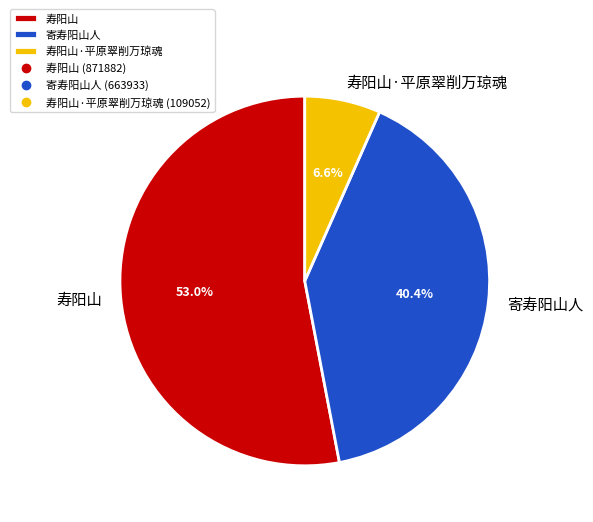

What is the majority slice?

寿阳山